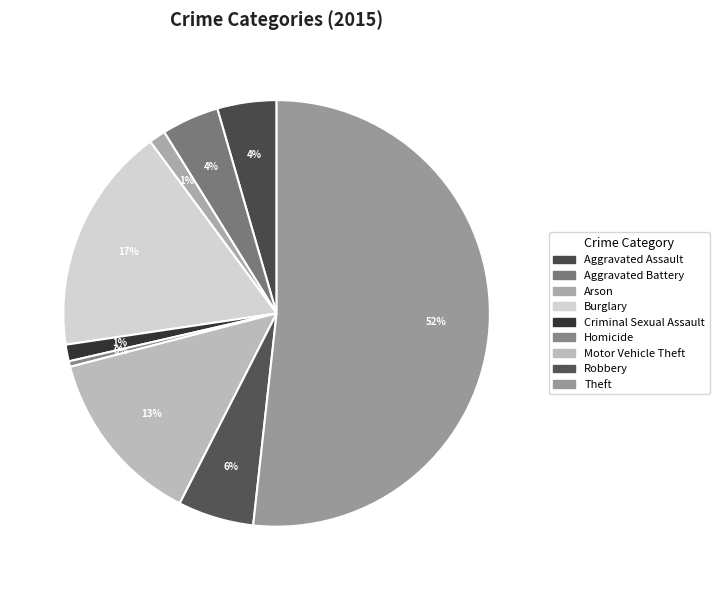

Count the number of slices in the pie.

9